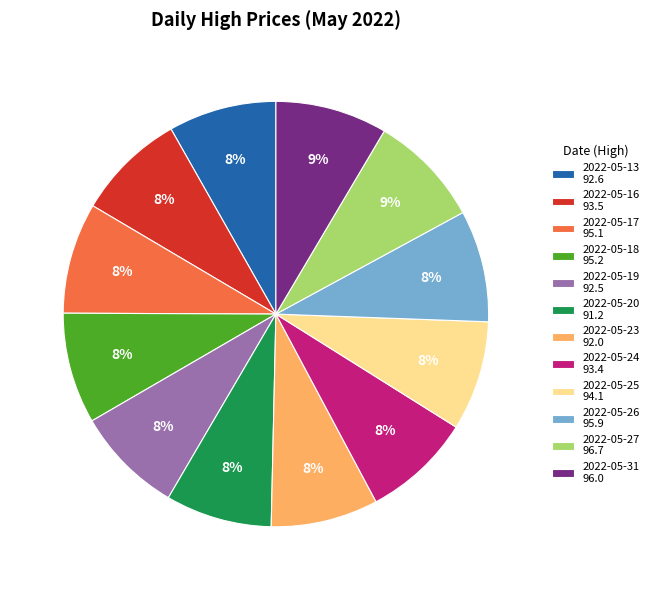

What is the ratio of the value at 2022-05-16 93.5 to the value at 2022-05-23 92.0?

1.0